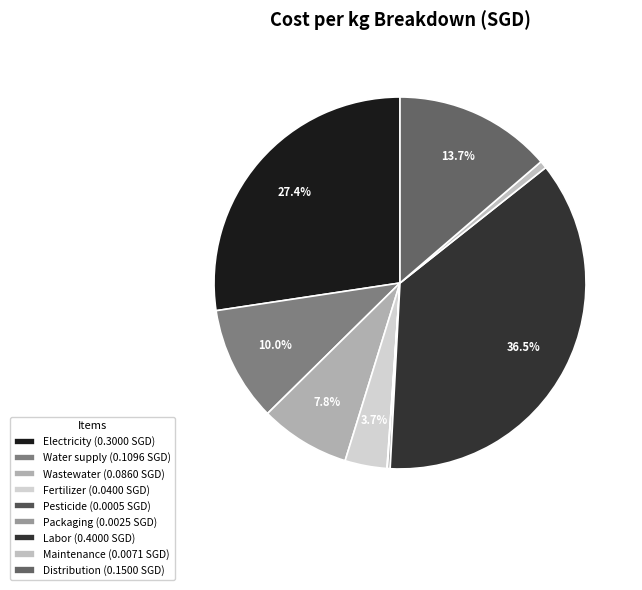

What percentage is the Distribution slice, to the nearest percent?

14%